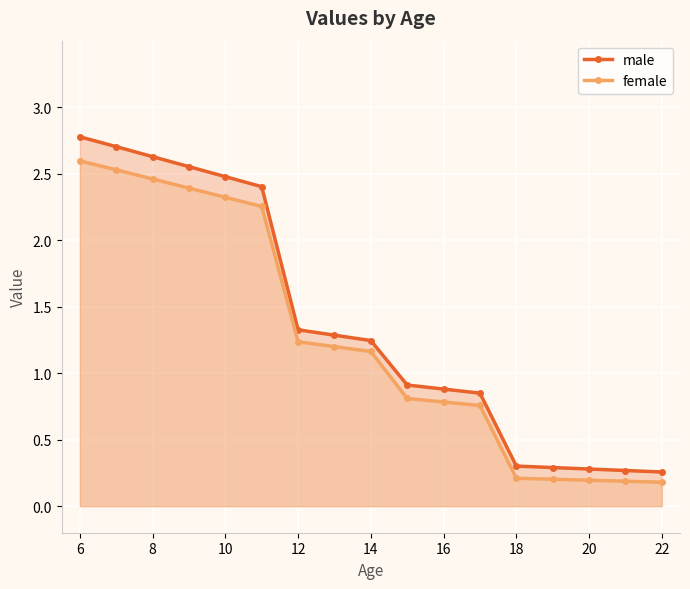

What is the greatest value displayed?

2.8